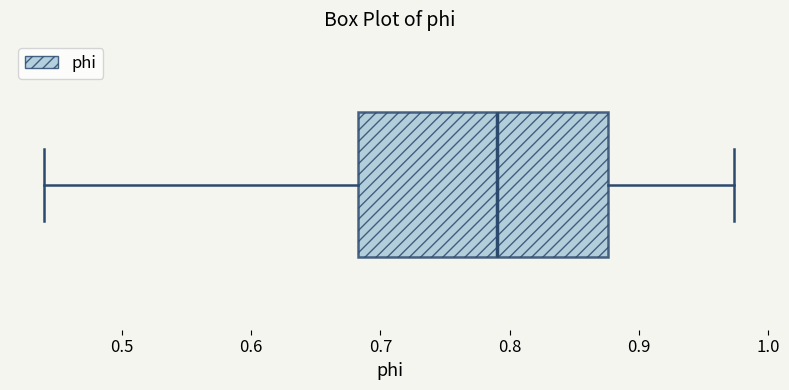

Transcribe this box plot: give where the median line is, the range the box spans, and where the two whiskers end, as read against the x-axis. The values are not printed on the chart, so give them approximately, as read against the axis.

median 0.79, box 0.68 to 0.88, whiskers 0.44 to 0.97